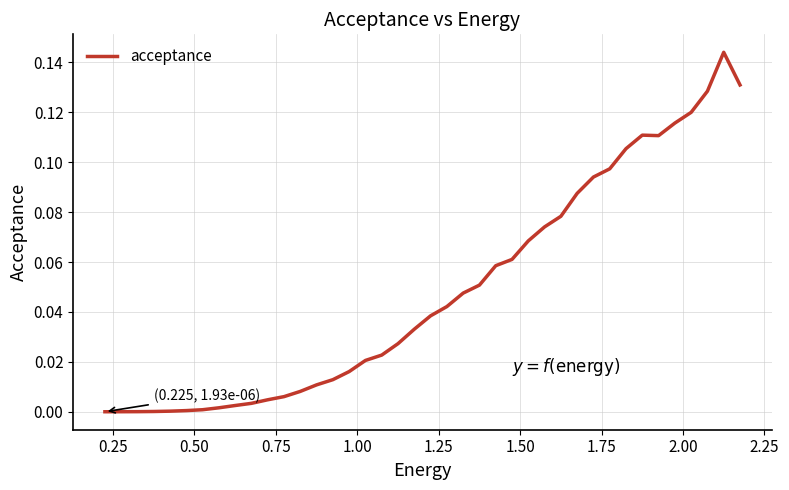

How many lines are shown in the chart?

1